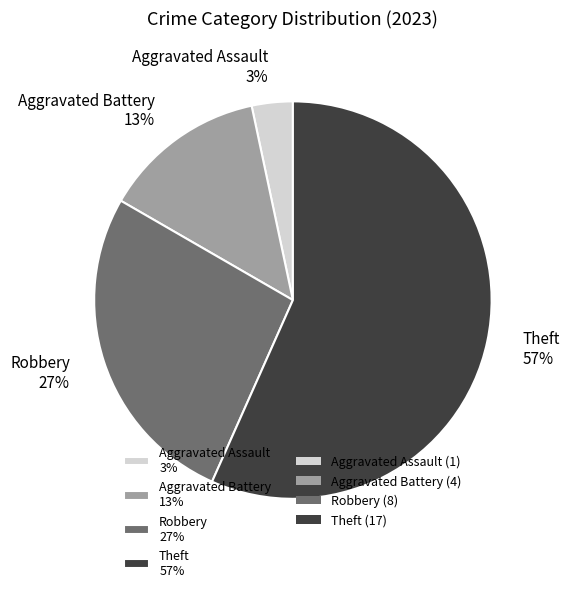

Rank the categories by value from highest to lowest.

Theft, Robbery, Aggravated Battery, Aggravated Assault